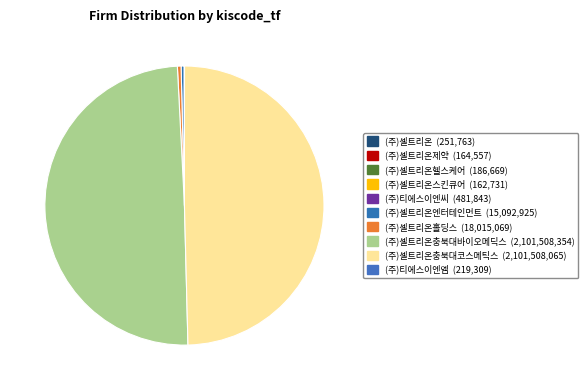

Which slice is the largest?

(주)셀트리온충북대바이오메딕스